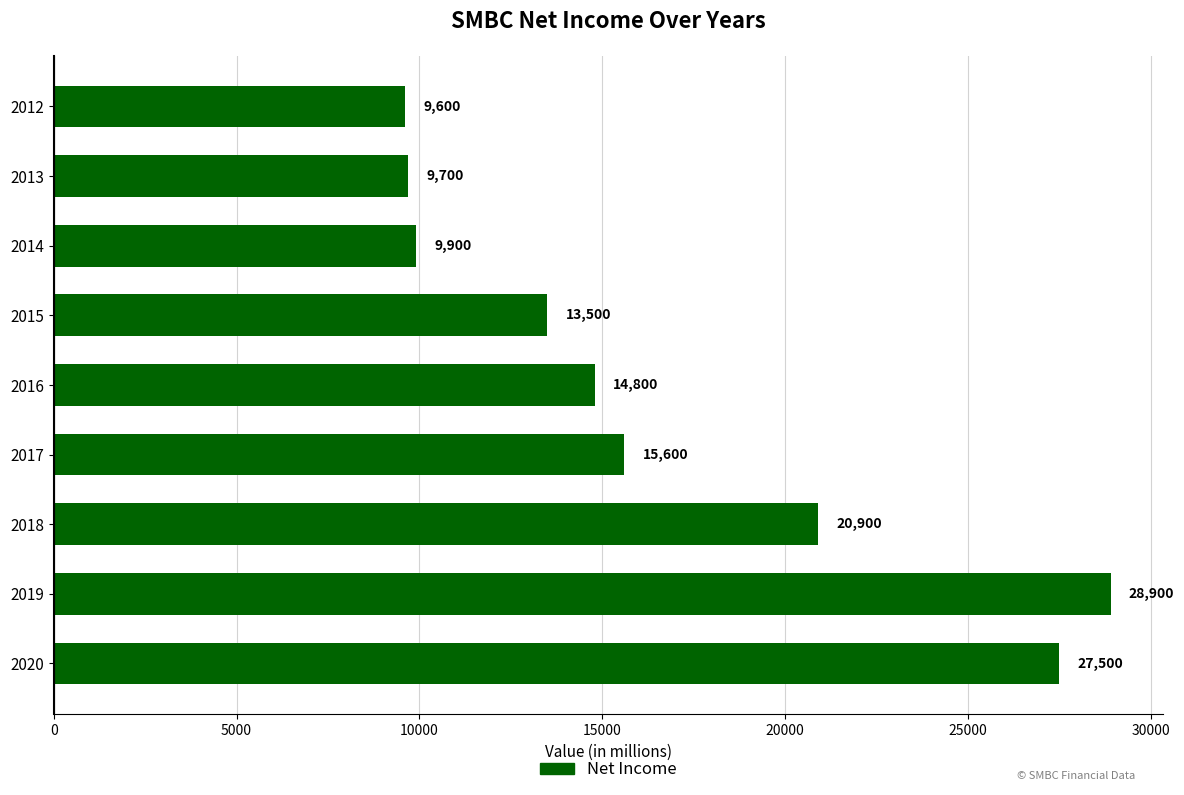

Reading bottom to top, transcribe all the data shown in this chart.

27500	28900	20900	15600	14800	13500	9900	9700	9600